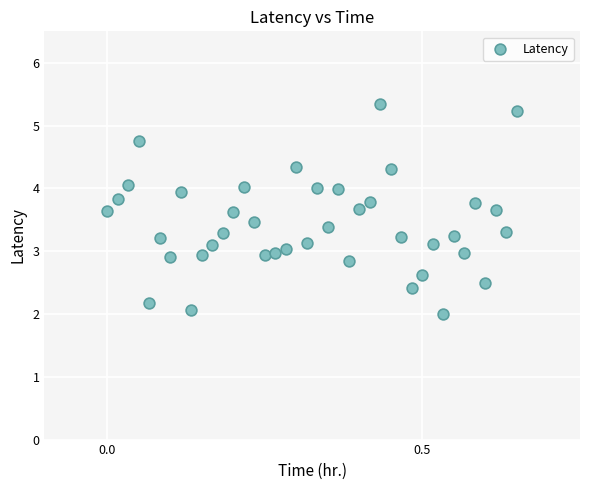

What is the range of X values (max minus min)?

0.7